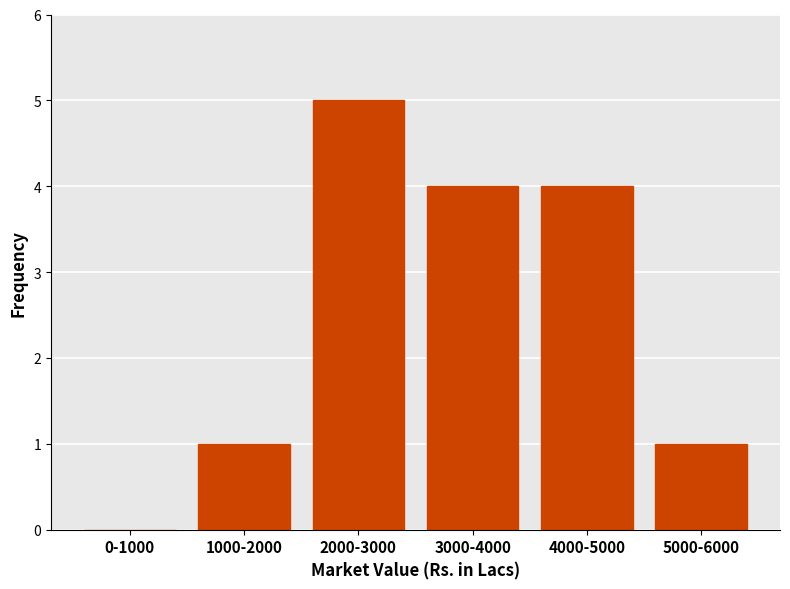

Reading right to left, what are all the values shown in this chart?

5000-6000=1	4000-5000=4	3000-4000=4	2000-3000=5	1000-2000=1	0-1000=0